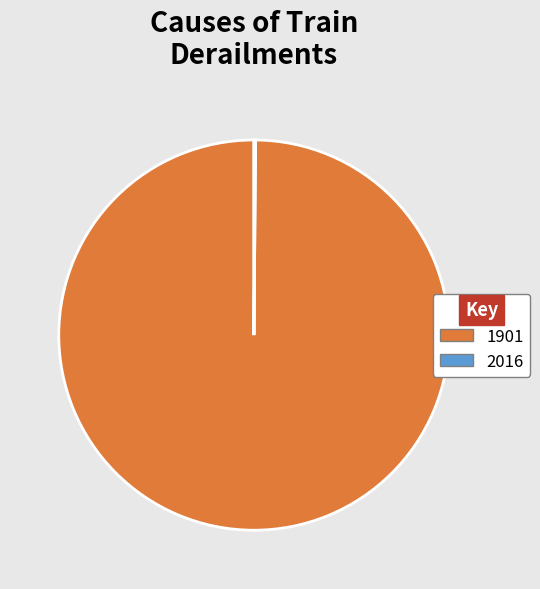

The 1901 slice represents 100% of the pie. True or false?

True